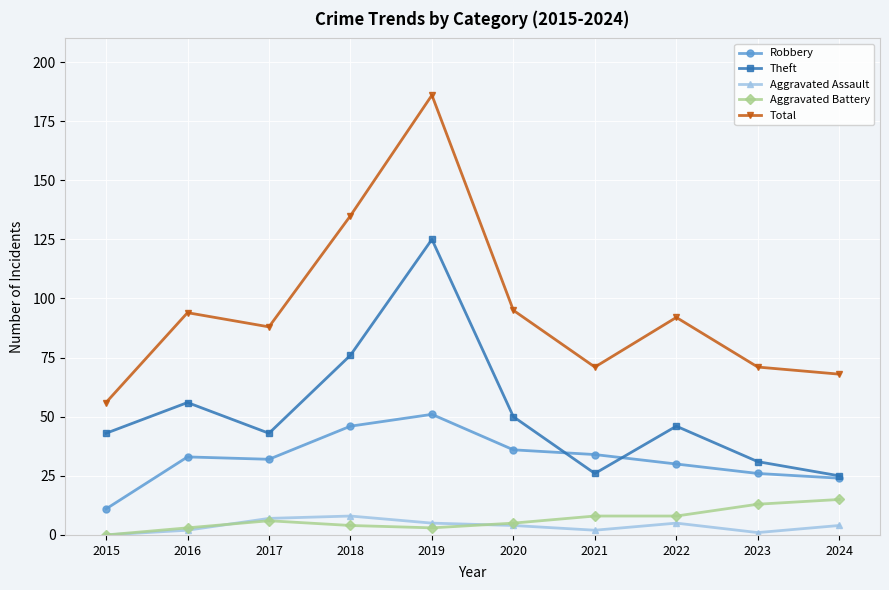

Which series changed the most between 2017 and 2019?

Total